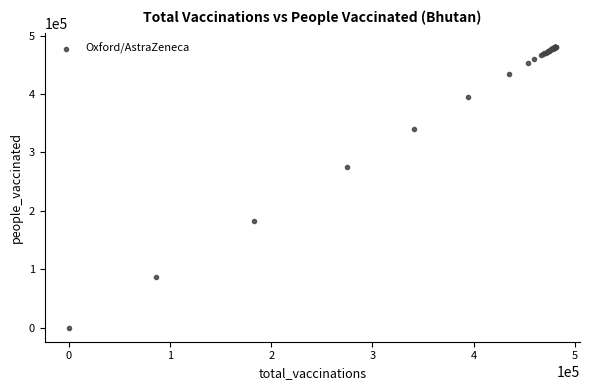

What Y value in the scatter plot is closest to 240485?

274703